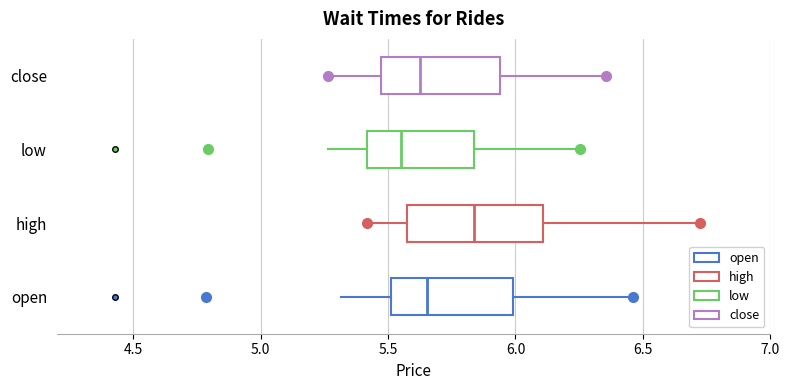

Reading bottom to top, transcribe this box plot: for each box, give where its median line is, the range the box spans, and where its two whiskers end, as read against the x-axis. The values are not printed on the chart, so give them approximately, as read against the axis.

open: median 5.65, box 5.50 to 6.00, whiskers 5.30 to 6.45
high: median 5.85, box 5.60 to 6.10, whiskers 5.40 to 6.70
low: median 5.55, box 5.40 to 5.85, whiskers 5.25 to 6.25
close: median 5.65, box 5.45 to 5.95, whiskers 5.25 to 6.35